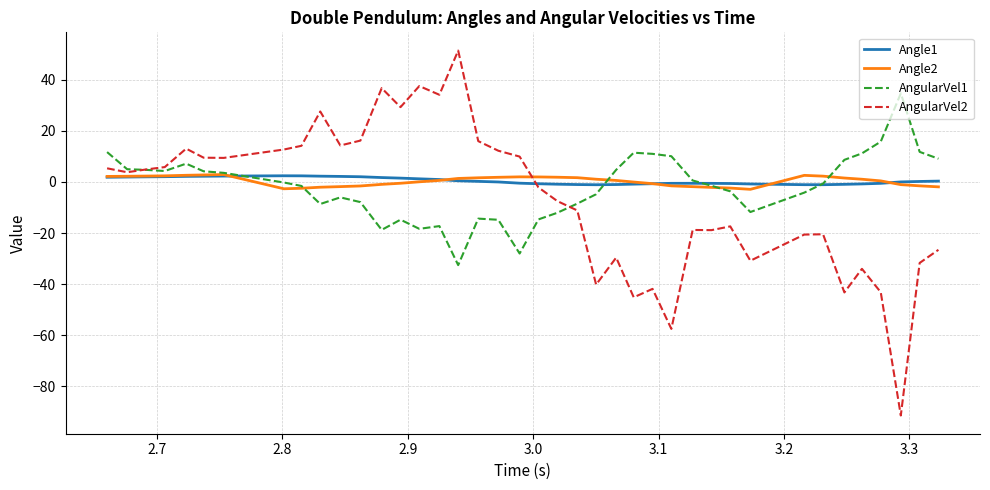

What is the maximum value for AngularVel2?

51.5